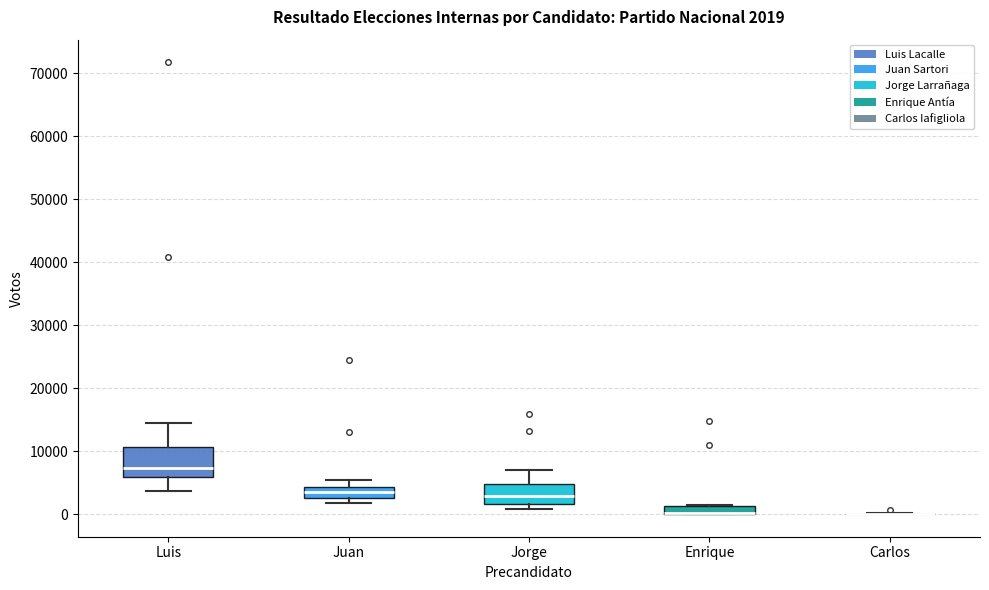

Comparing the boxes themselves (not the whiskers), which one is the tallest?

Luis